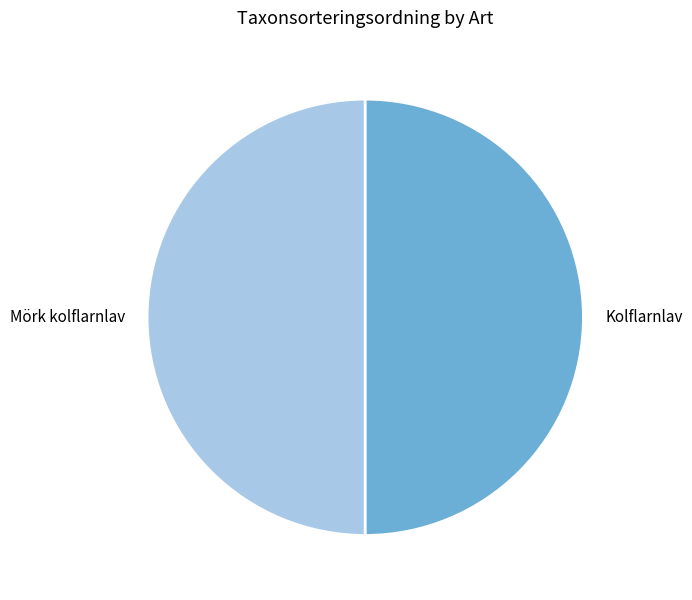

True or false: Kolflarnlav accounts for 58% of the total.

False